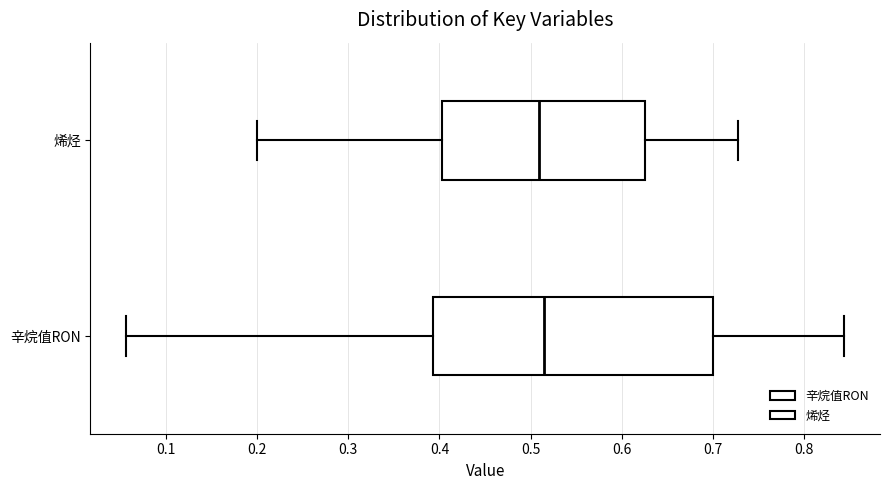

Reading bottom to top, transcribe this box plot: for each box, give where its median line is, the range the box spans, and where its two whiskers end, as read against the x-axis. The values are not printed on the chart, so give them approximately, as read against the axis.

辛烷值RON: median 0.52, box 0.39 to 0.70, whiskers 0.06 to 0.84
烯烃: median 0.51, box 0.40 to 0.63, whiskers 0.20 to 0.73